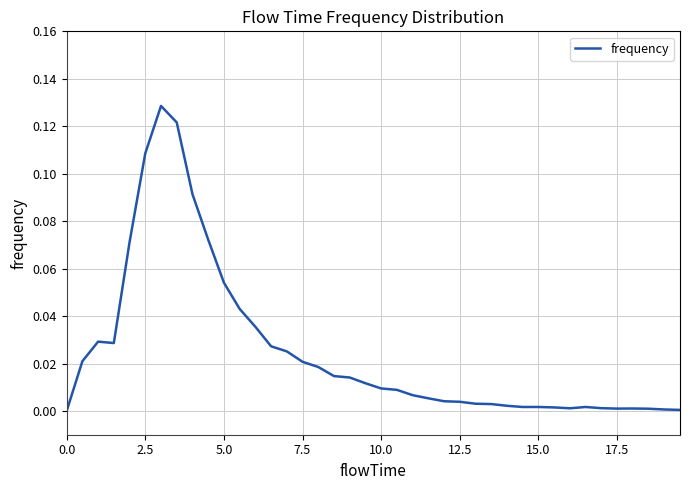

Does the chart display data point markers on the line(s)?

No